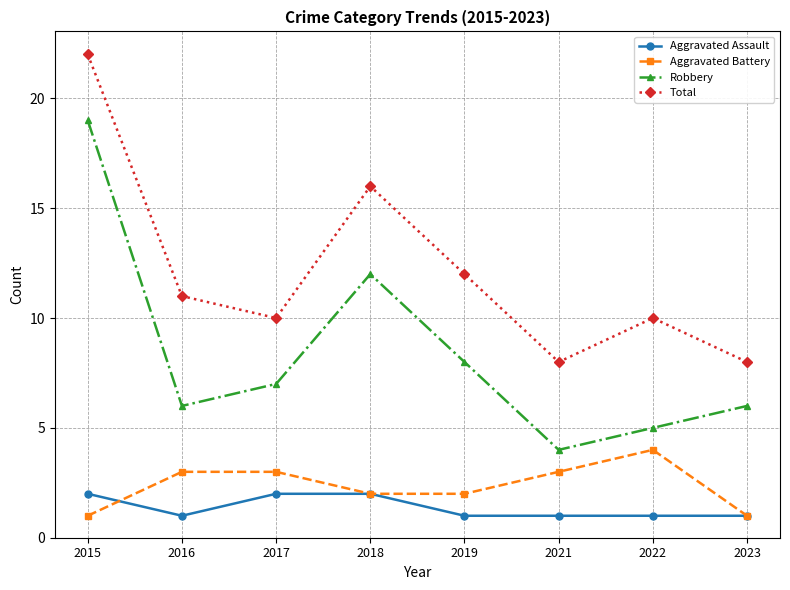

True or false: Total and Aggravated Battery intersect in this chart.

False